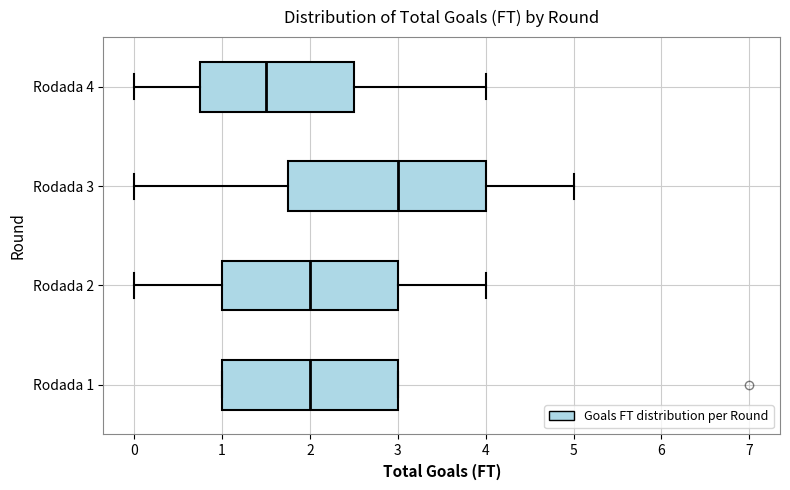

Comparing the boxes themselves (not the whiskers), which one is the widest?

Rodada 3